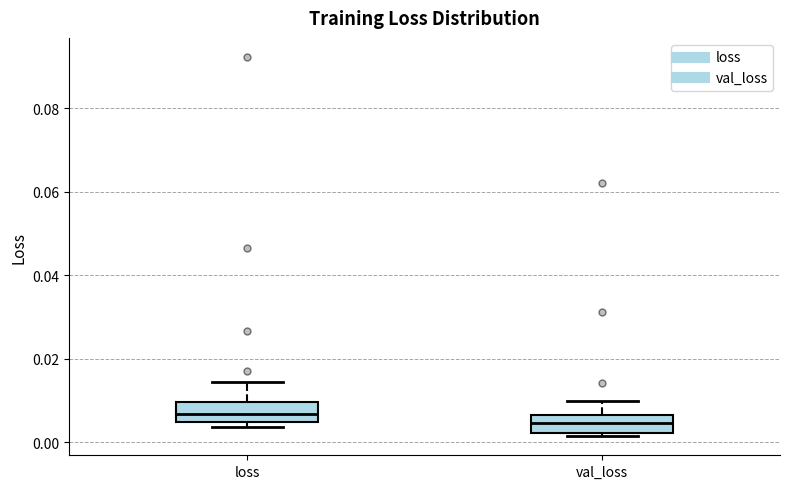

Which box's median line is the lowest?

val_loss